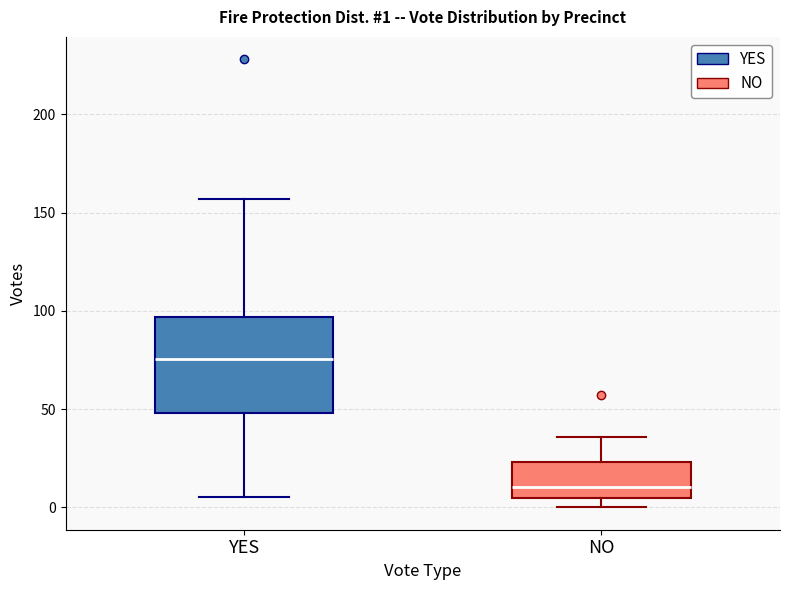

Which box's median line is the lowest?

NO